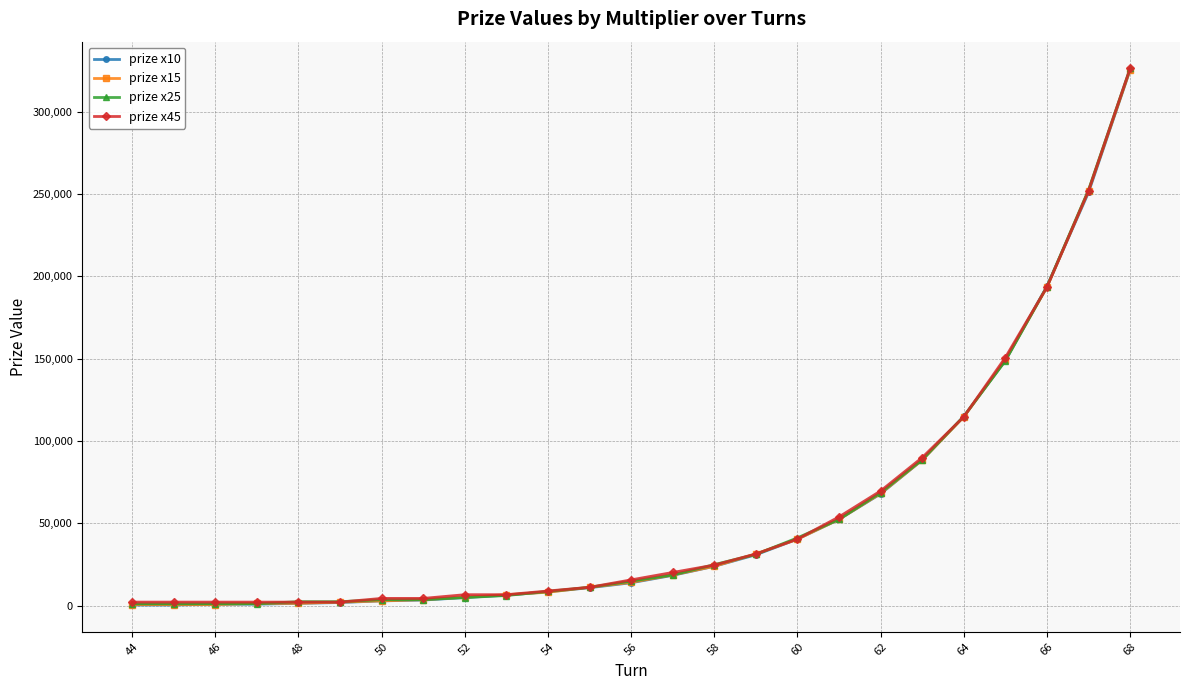

How many data points in prize x10 are less than 14000?

12